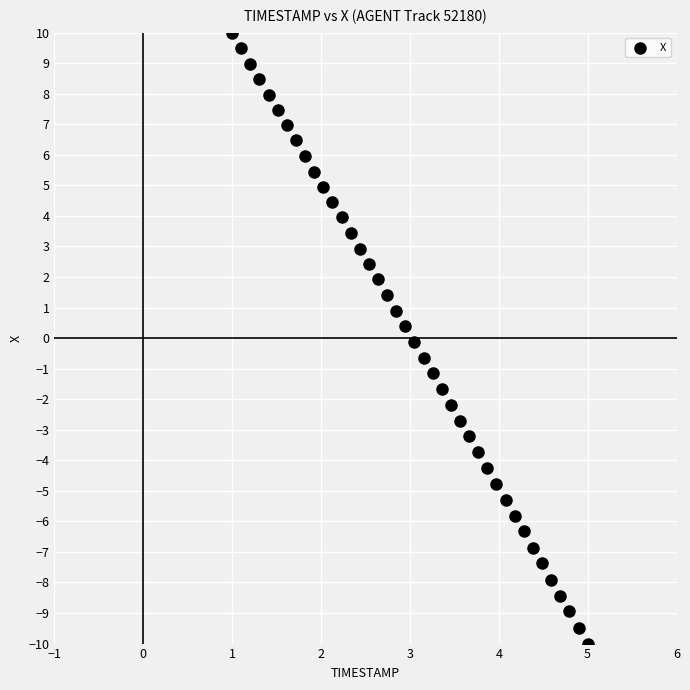

What is the range of Y values (max minus min)?

20.0